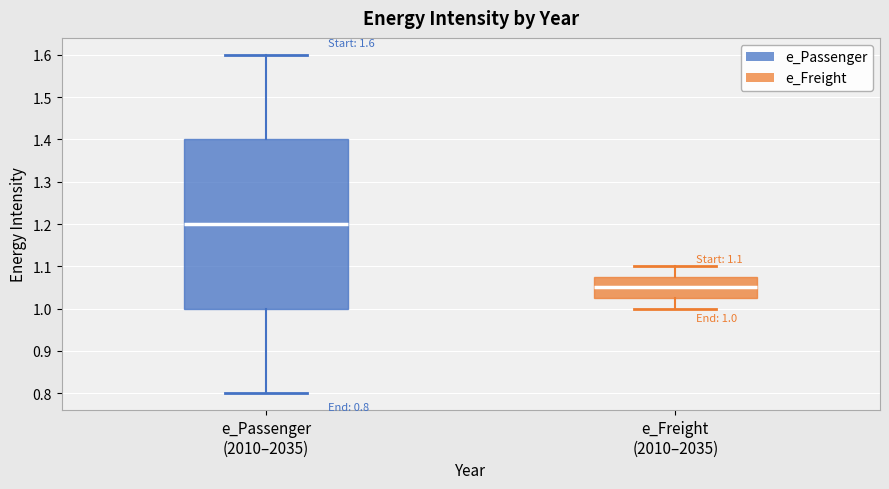

Which box has the lowest median line?

e_Freight (2010–2035)